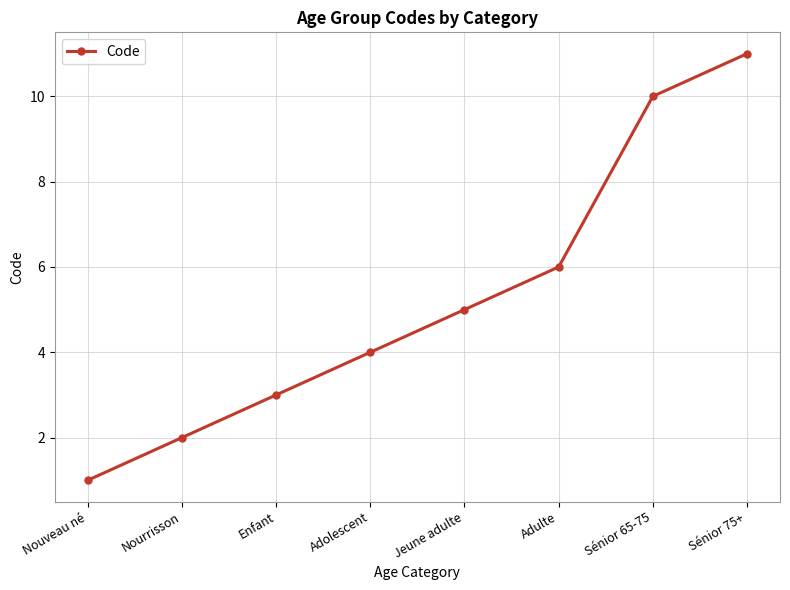

What is the sum of all values?

42